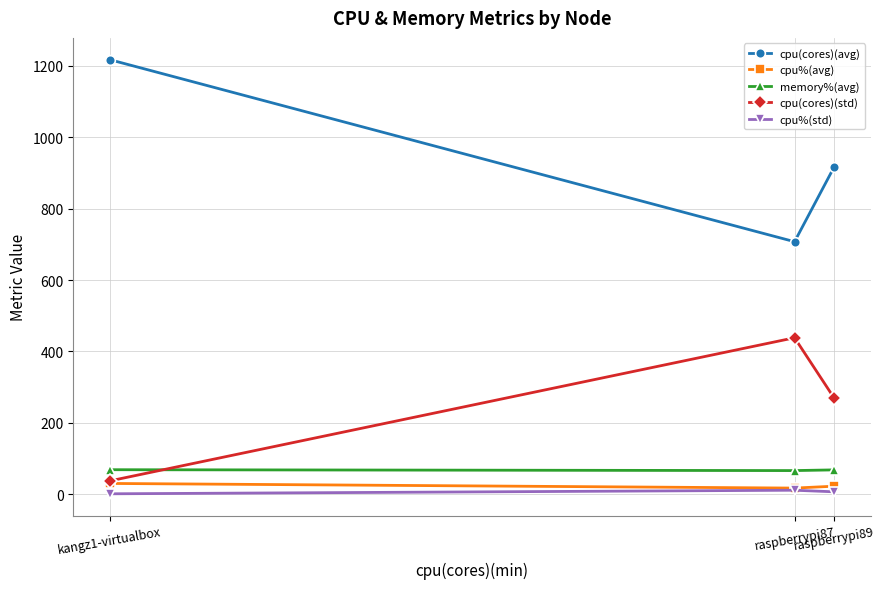

What is the value of the cpu(cores)(avg) point at the 2nd from the left?

707.4